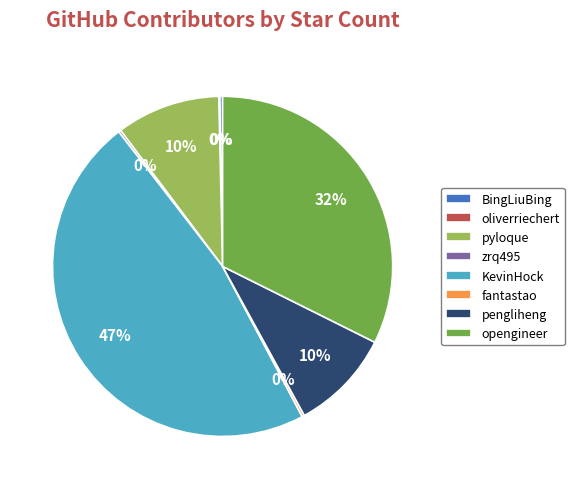

Between pengliheng and opengineer, which is larger?

opengineer